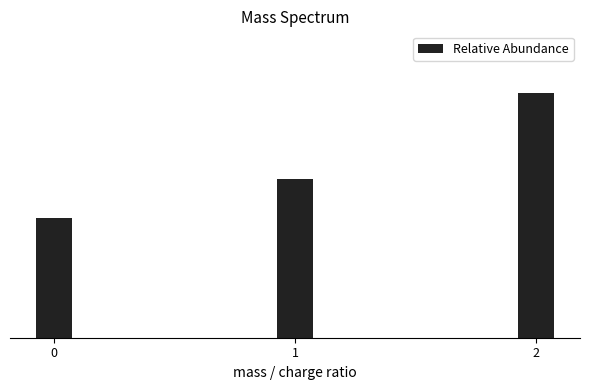

List the labels in order of value, smallest first.

0, 1, 2